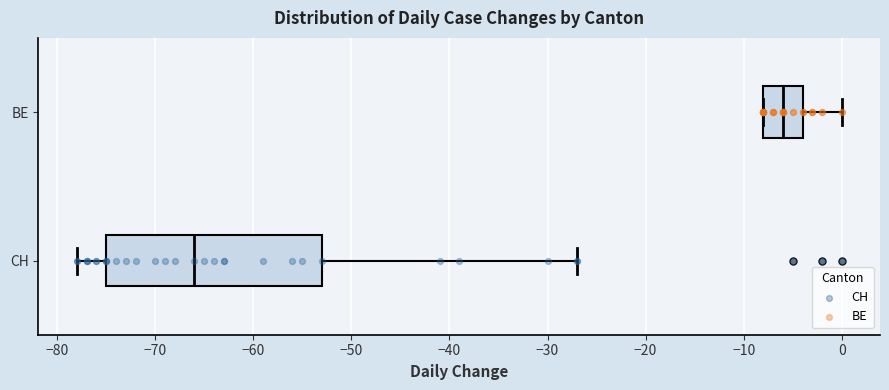

Which box's median line is the furthest to the right?

BE